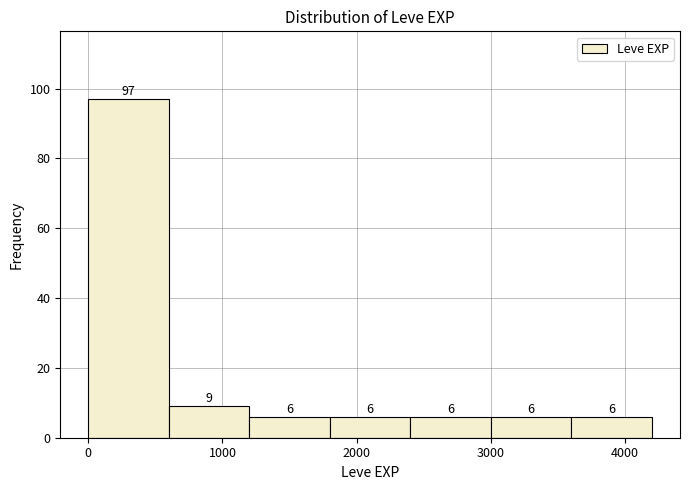

Reading left to right, transcribe this chart: for each bar, give the range it covers on the x-axis and its height. The bar edges are not printed on the chart, so give them approximately, as read against the axis.

0 to 600: 97
600 to 1200: 9
1200 to 1800: 6
1800 to 2400: 6
2400 to 3000: 6
3000 to 3600: 6
3600 to 4200: 6